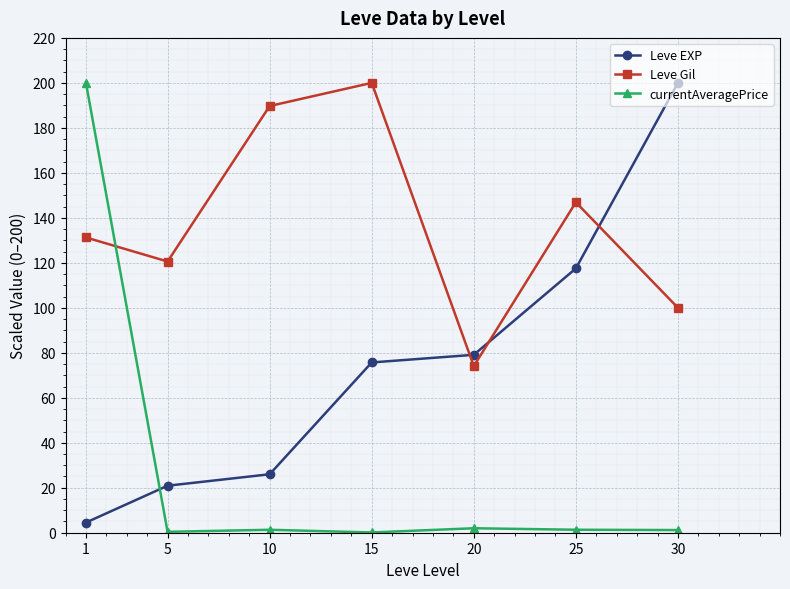

Is the value of currentAveragePrice at 5 greater than the value of Leve EXP at 25?

No